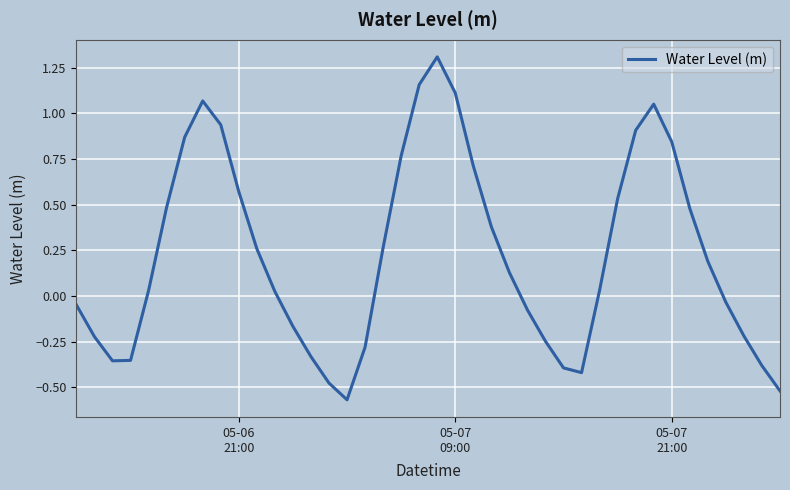

How many series are shown in this chart?

1